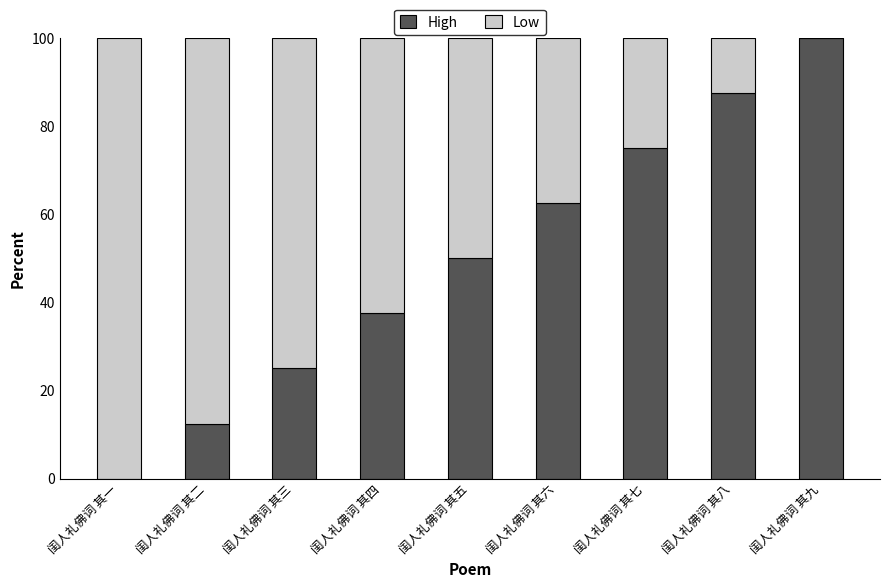

How many values in High are above zero?

8